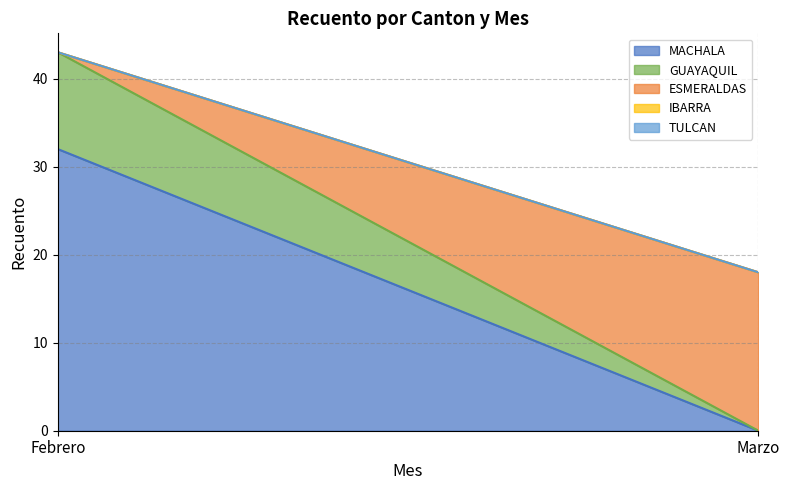

What is the sum of all MACHALA values?

32